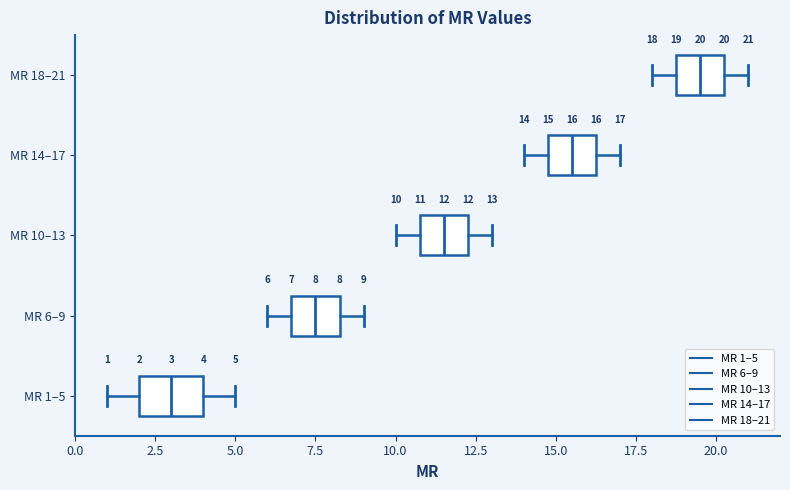

Comparing the boxes themselves (not the whiskers), which one is the widest?

MR 1–5